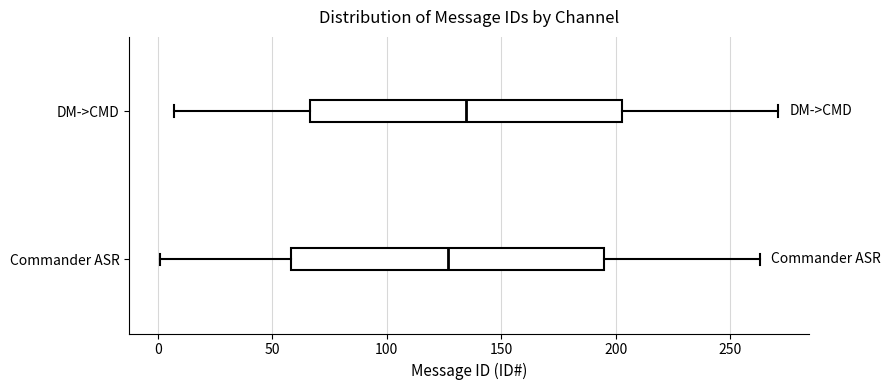

Where is the left edge of the box for Commander ASR on the x-axis? The values are not printed on the chart, so give them approximately, as read against the axis.

60